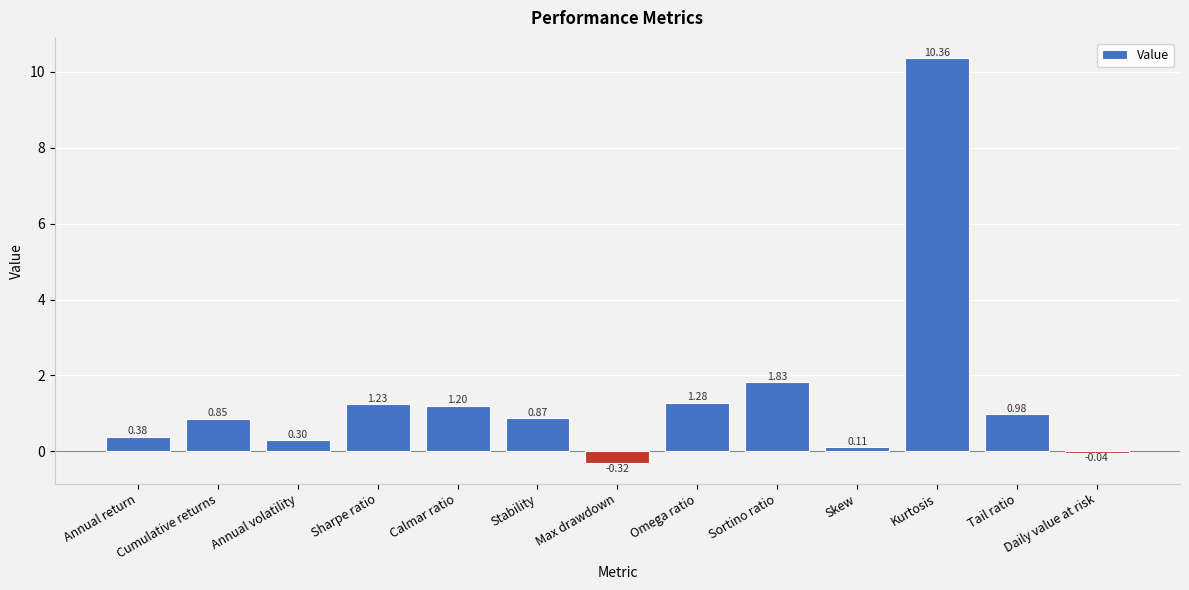

Are the bars grouped side by side (vs. stacked)?

No